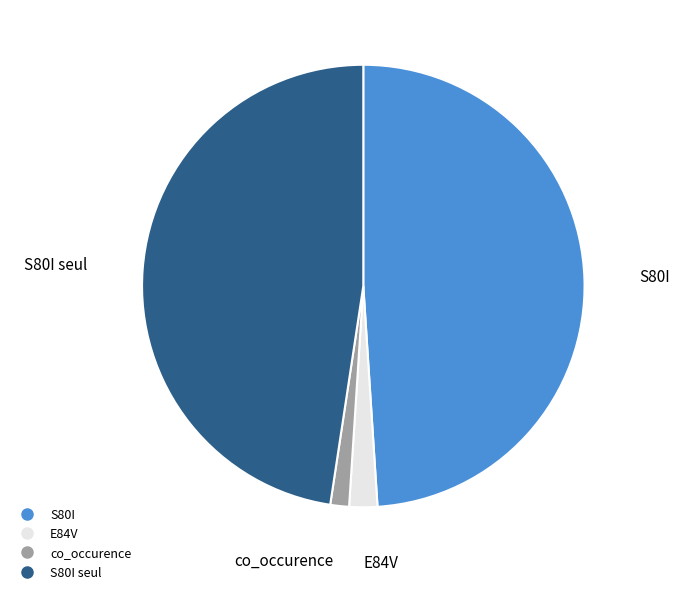

Is there any slice that represents more than half of the pie?

No